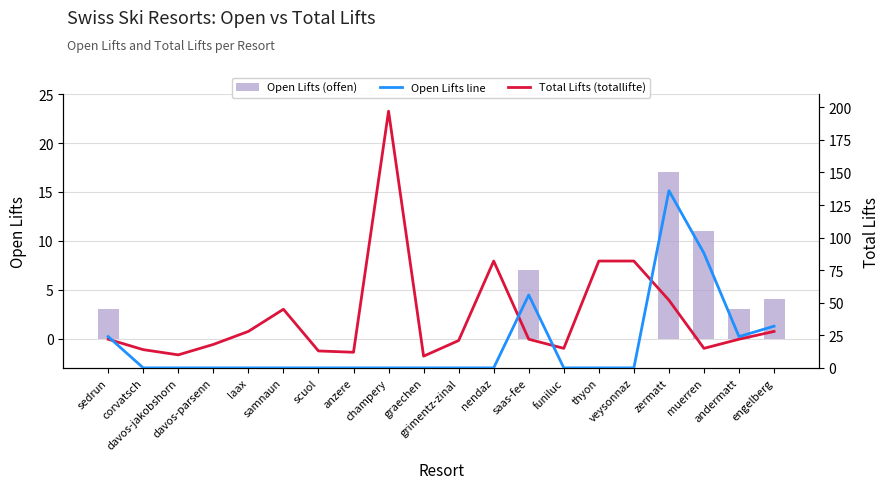

The Open Lifts line series shows -83 at davos-parsenn. True or false?

False